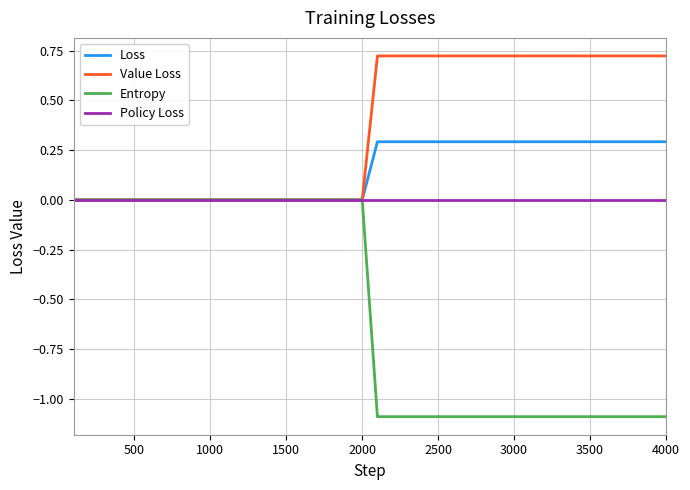

What is the smallest value displayed?

-1.1